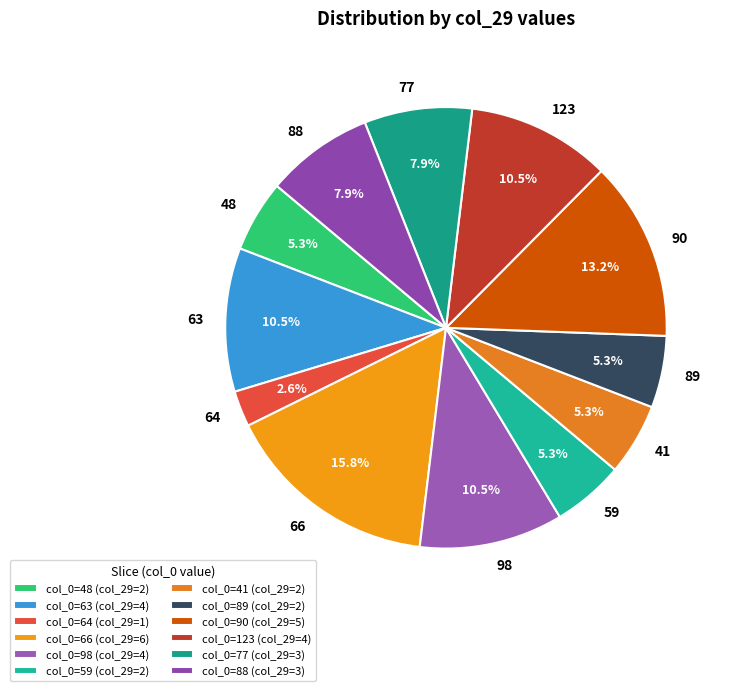

How much of the chart is everything except 64?

97.4%